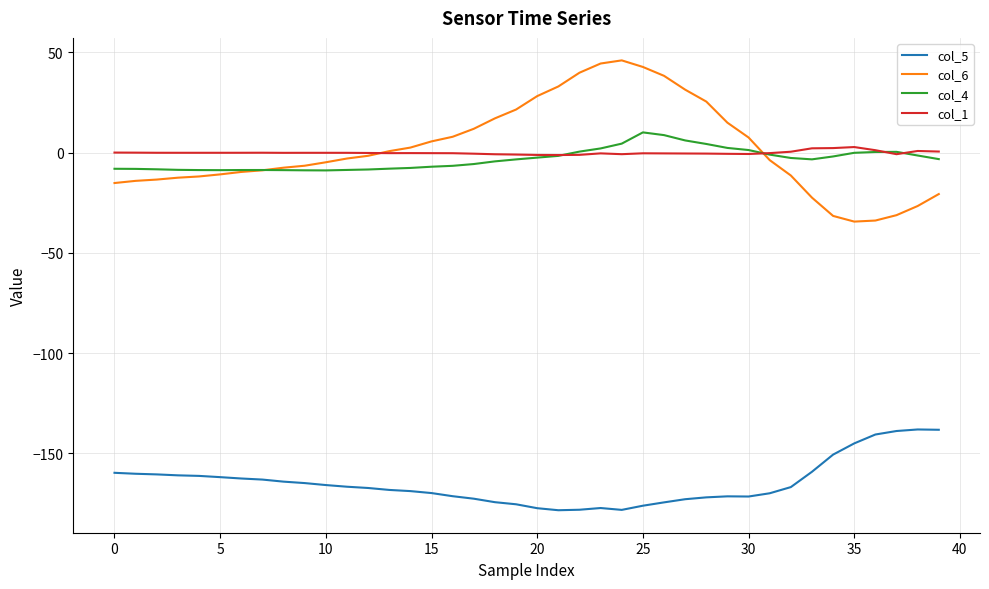

Which series has the widest spread of values?

col_6